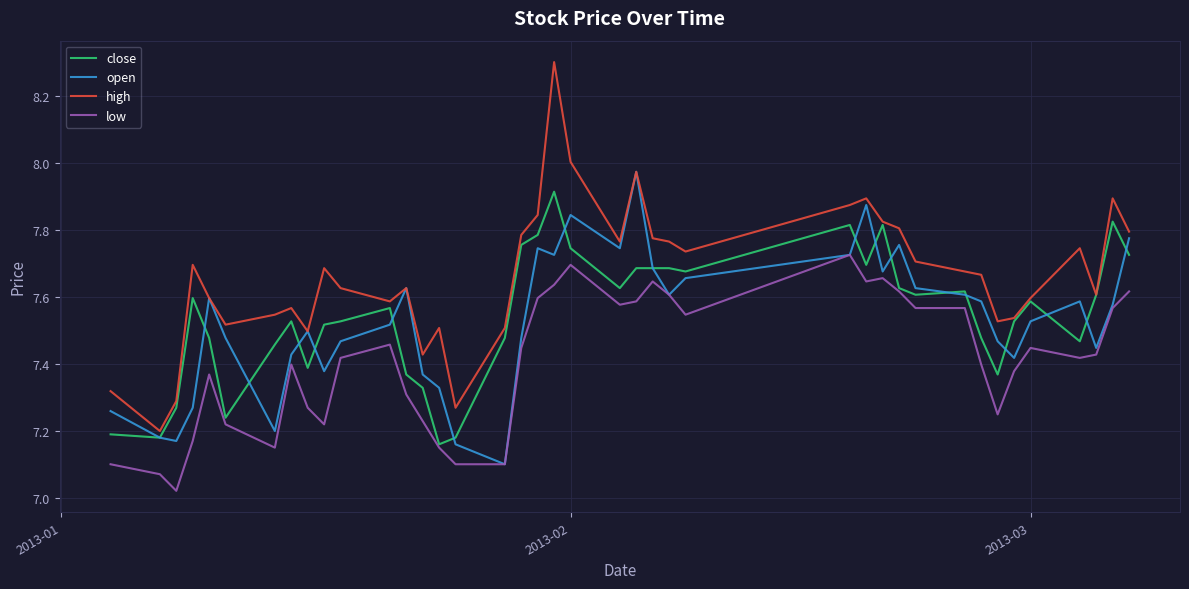

True or false: low and high intersect in this chart.

False